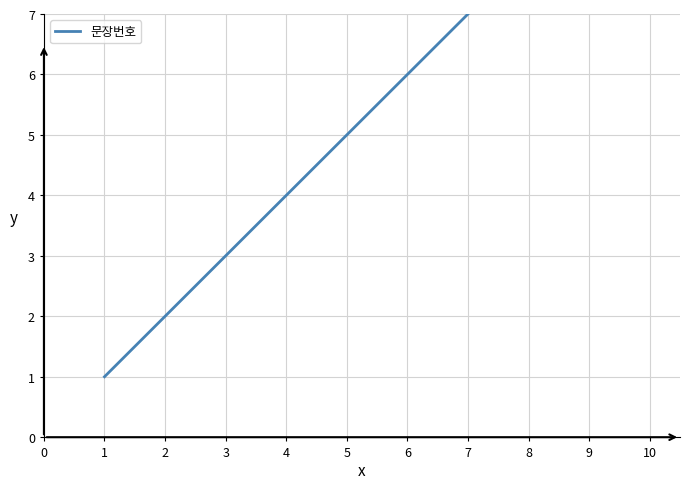

Count the values in the range 3 to 8.

6